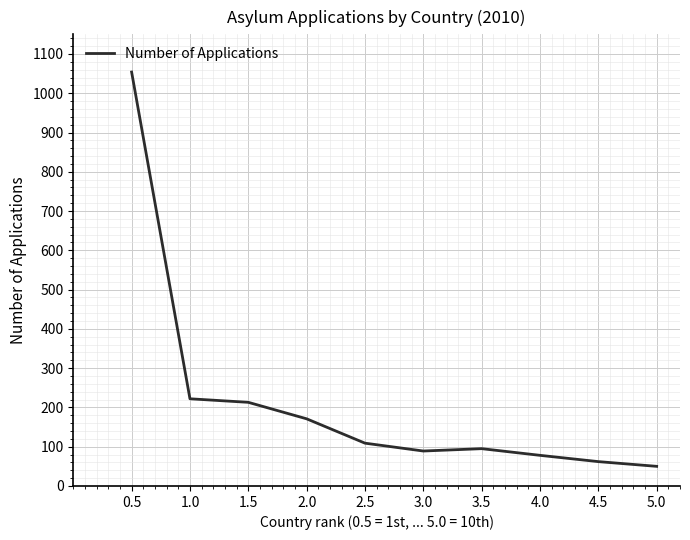

What is the change in value from 0.5 to 2.0?

-883